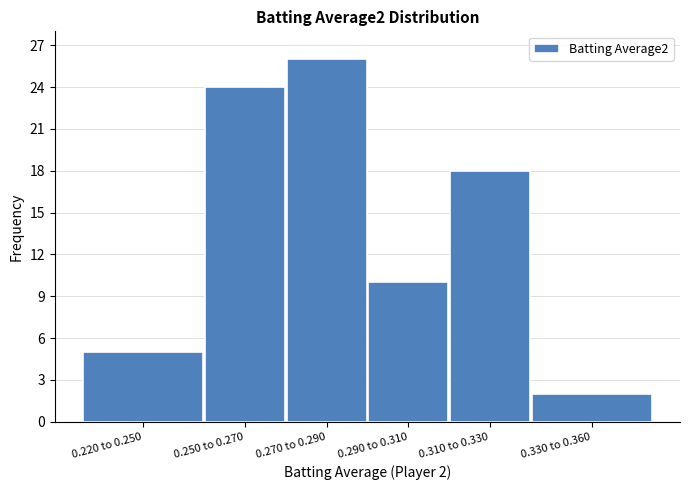

Reading left to right, list all the values displayed in this chart.

5	24	26	10	18	2